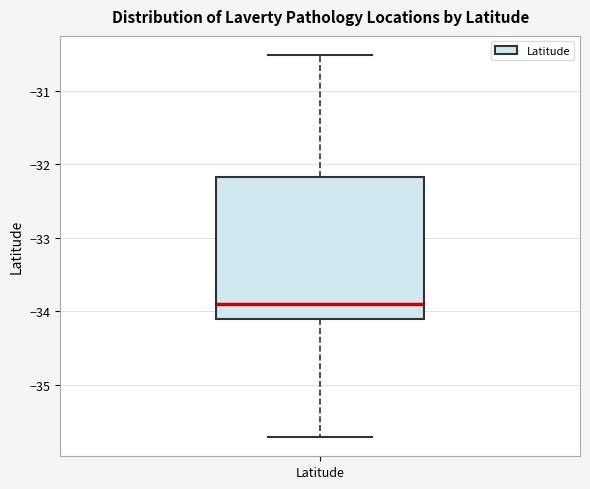

Read this box plot against the y-axis: the position of the median line, the range covered by the box, and the ends of both whiskers. The values are not printed on the chart, so give them approximately, as read against the axis.

median -33.9, box -34.1 to -32.2, whiskers -35.7 to -30.5